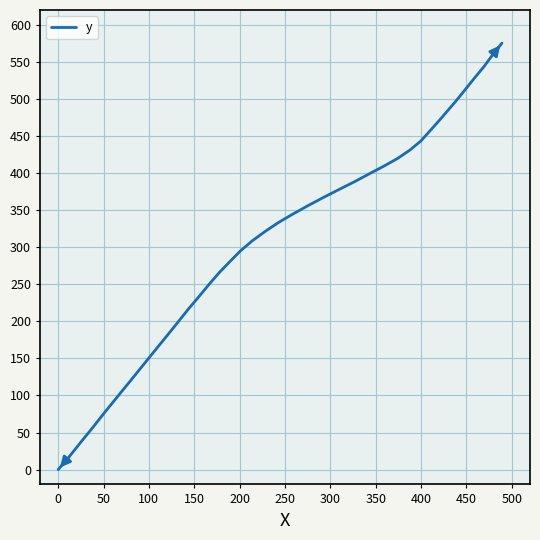

What is the average value?

306.9